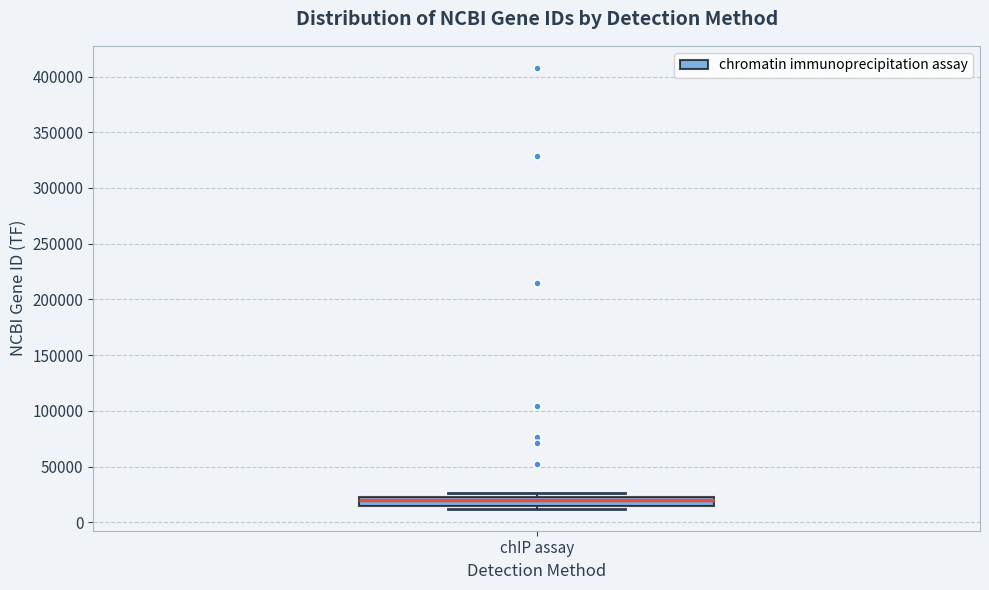

Where does the median line of the box for chIP assay sit on the y-axis? The values are not printed on the chart, so give them approximately, as read against the axis.

20000